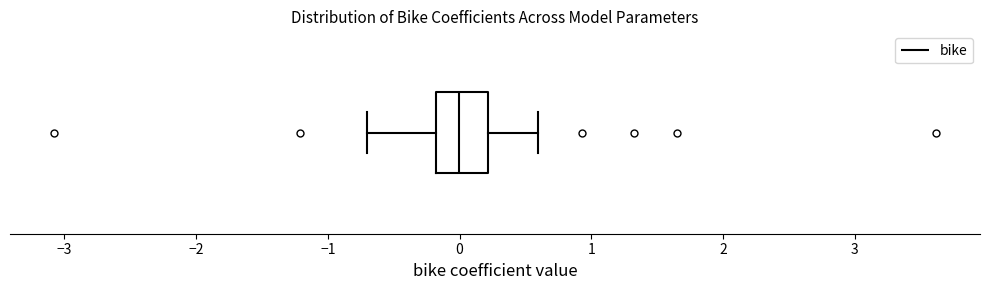

Read this box plot against the x-axis: the position of the median line, the range covered by the box, and the ends of both whiskers. The values are not printed on the chart, so give them approximately, as read against the axis.

median 0.0, box -0.2 to 0.2, whiskers -0.7 to 0.6